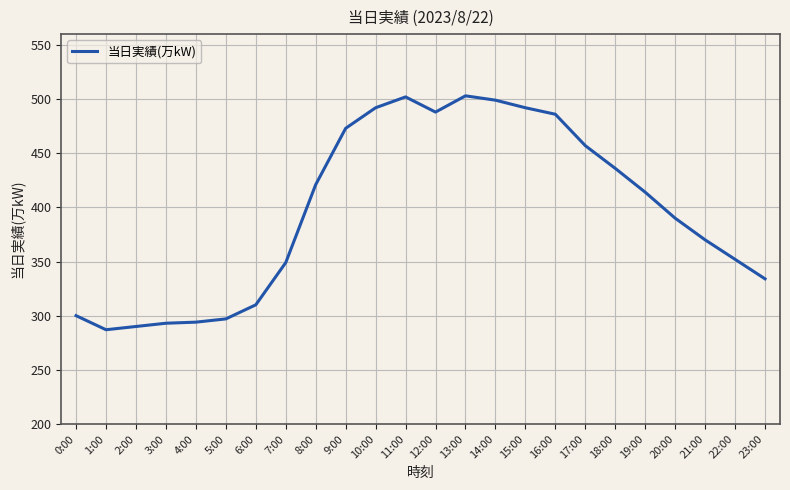

The value at 14:00 is 499. True or false?

True